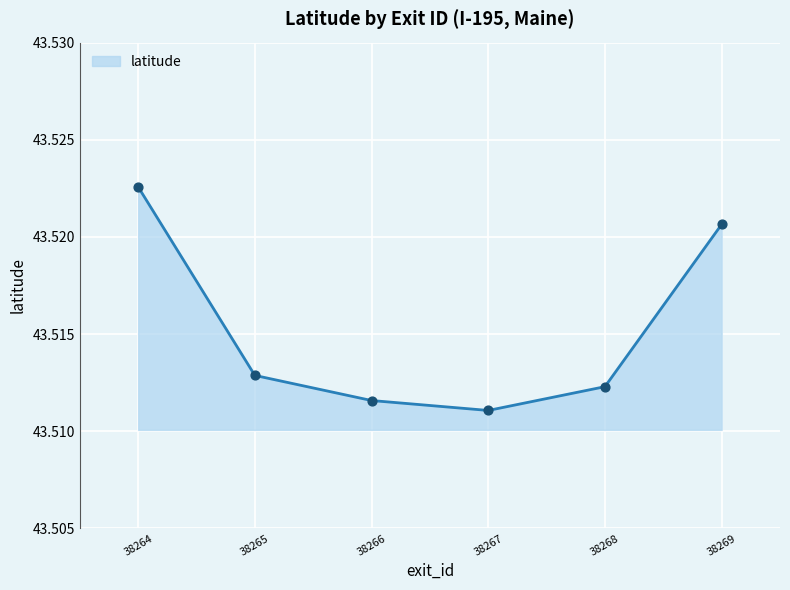

What is the ratio of the value at 38266 to the value at 38267?

1.0